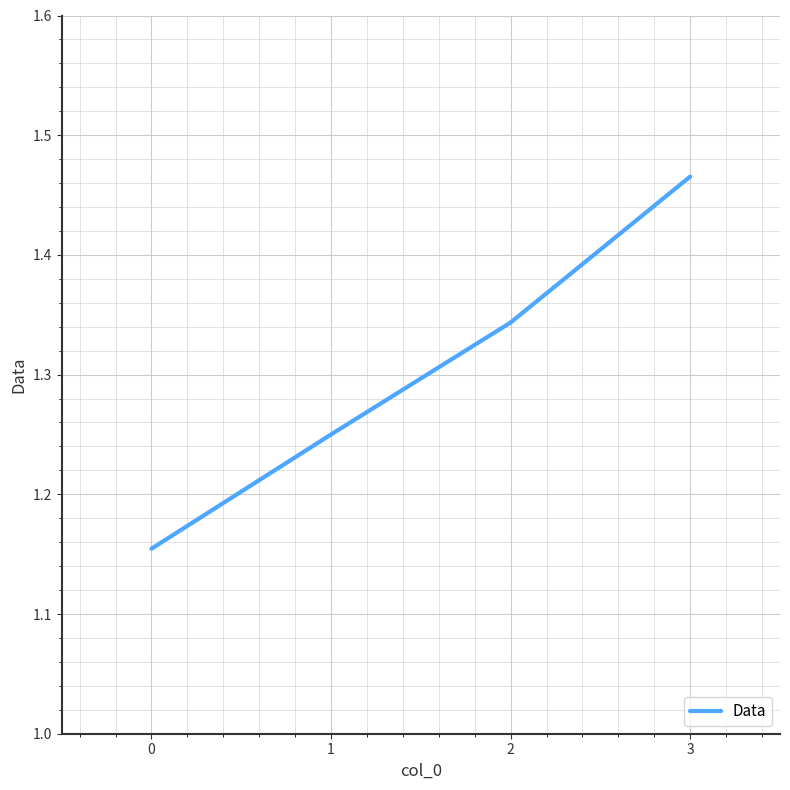

The chart shows a value of 2.2 at 2. True or false?

False